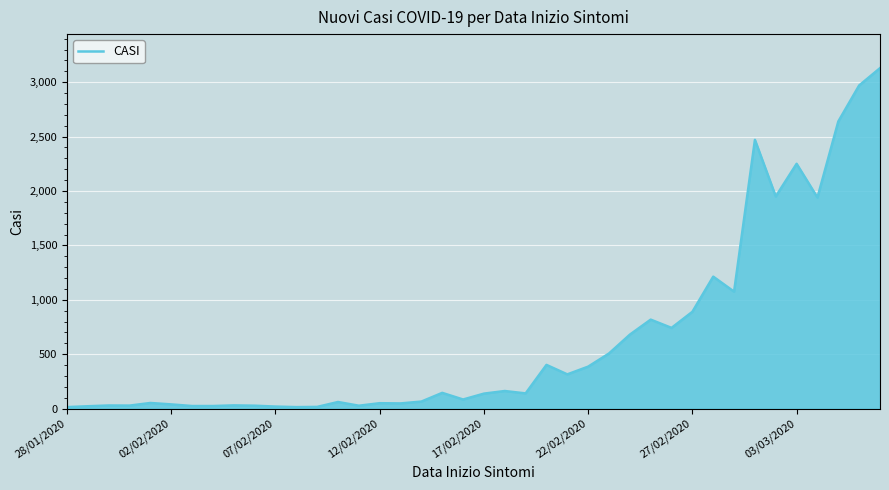

What is the greatest value displayed?

3129